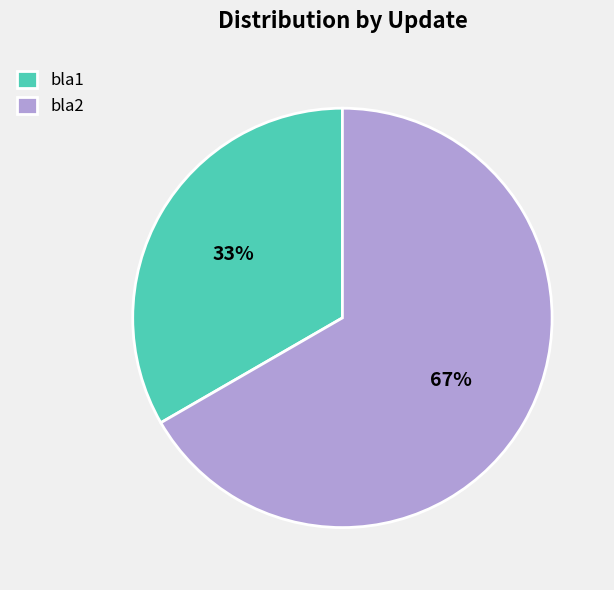

Is there a majority slice in this chart?

Yes